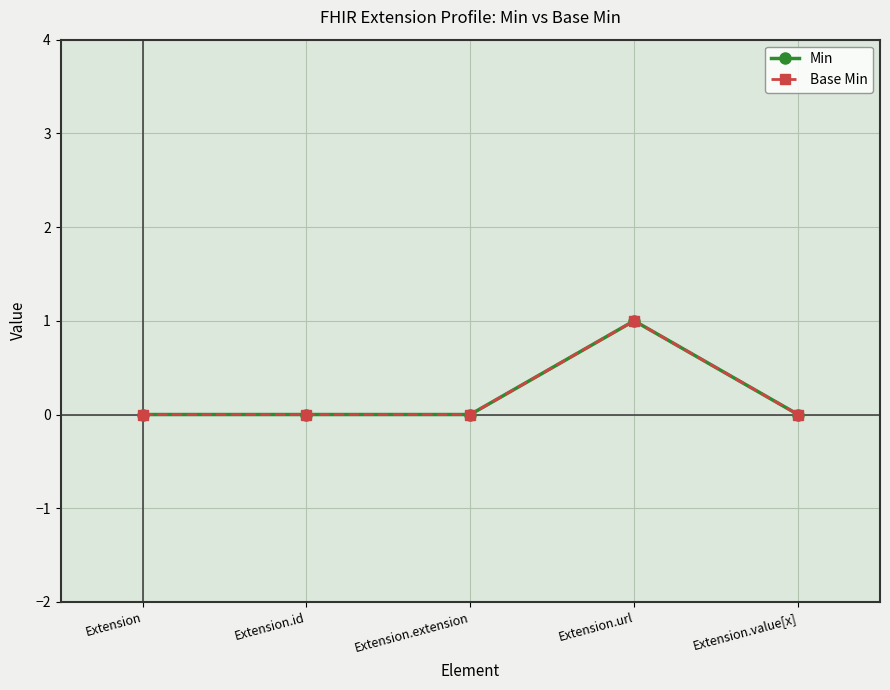

Which series has the largest total across all categories?

Min